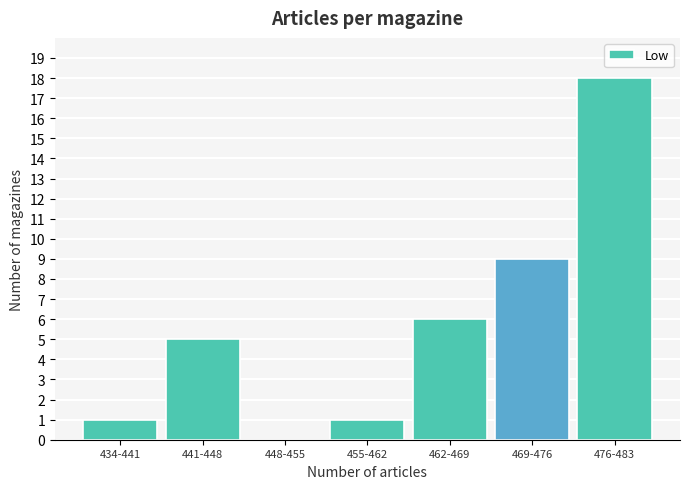

Reading left to right, extract all data points from this chart.

434-441=1	441-448=5	448-455=0	455-462=1	462-469=6	469-476=9	476-483=18